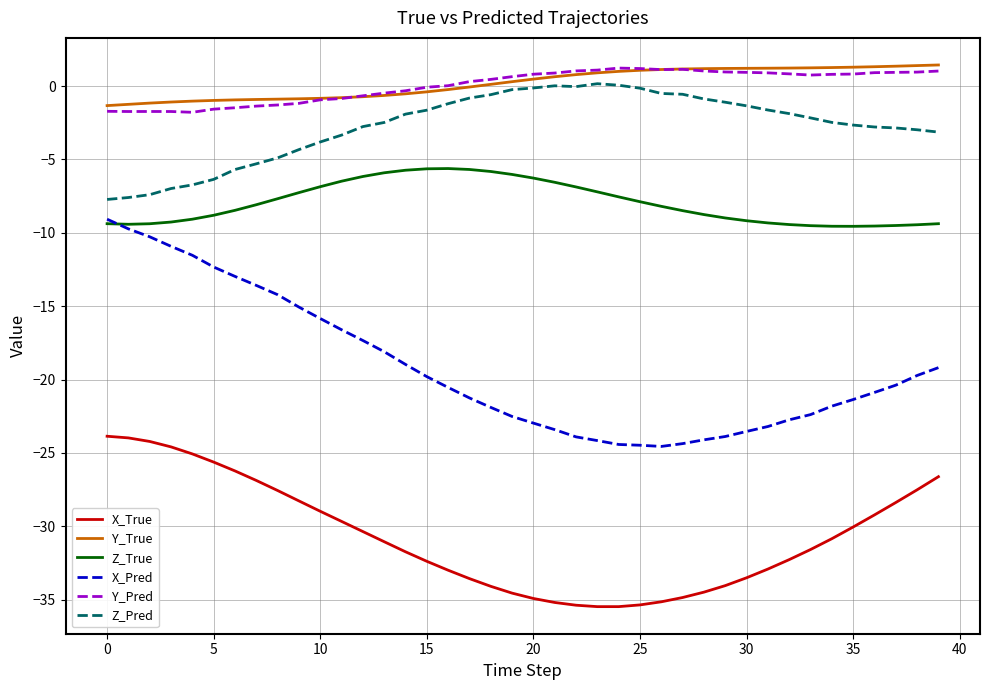

Which series has the largest range (max minus min)?

X_Pred